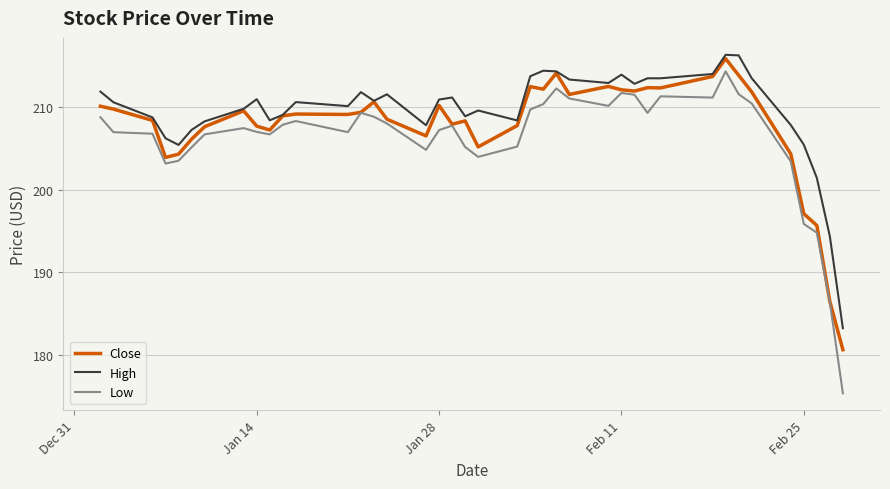

Which series has the largest total across all categories?

High